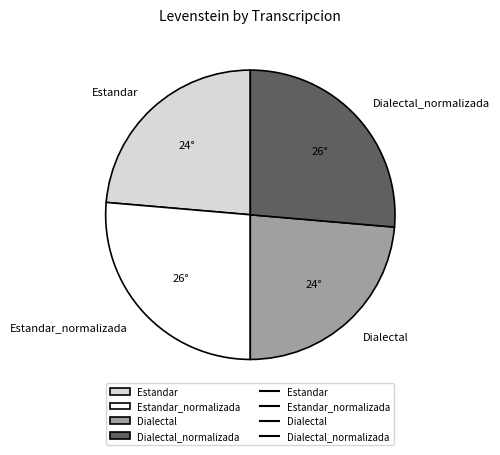

Is there a majority slice in this chart?

No